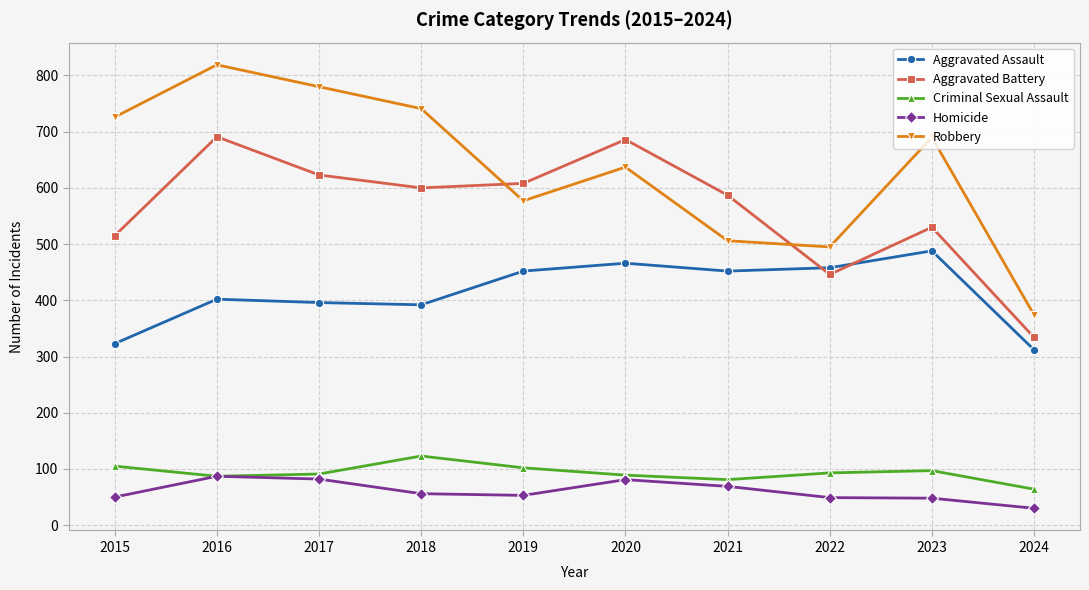

The Homicide series shows 56 at 2018. True or false?

True